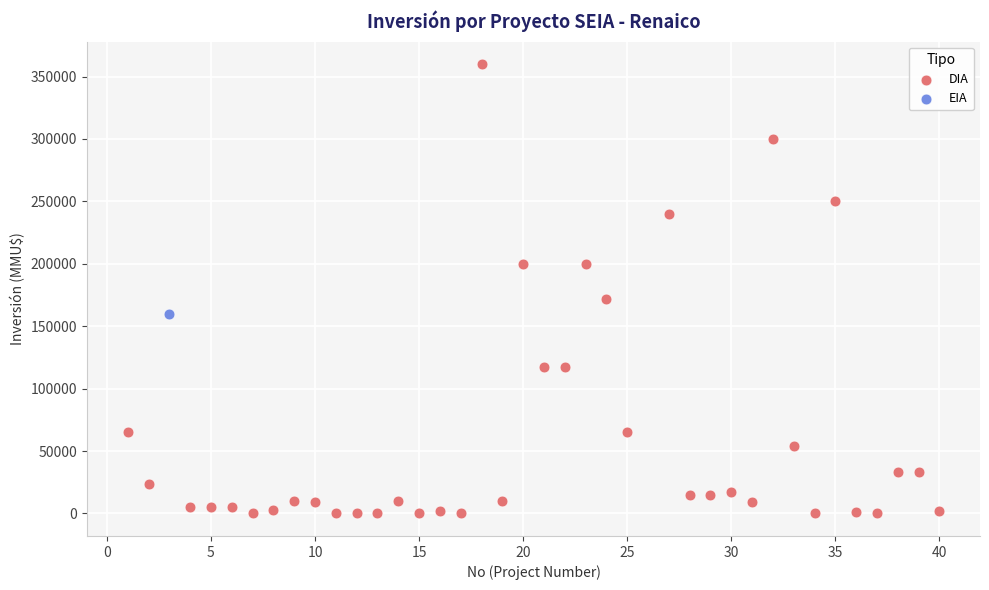

What are all the series names shown in the legend?

DIA, EIA